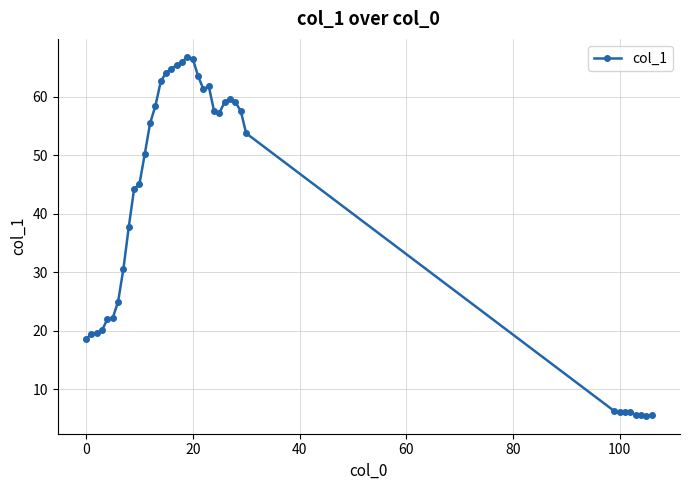

What is the greatest value displayed?

66.8